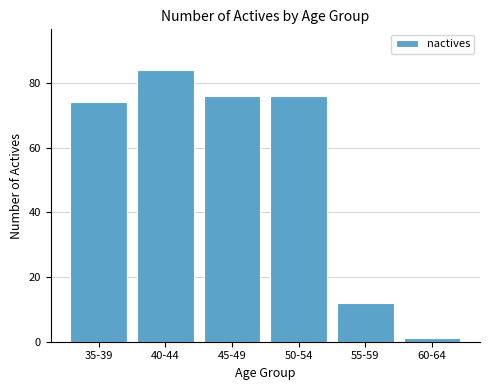

Reading left to right, transcribe all the data shown in this chart.

74	84	76	76	12	1